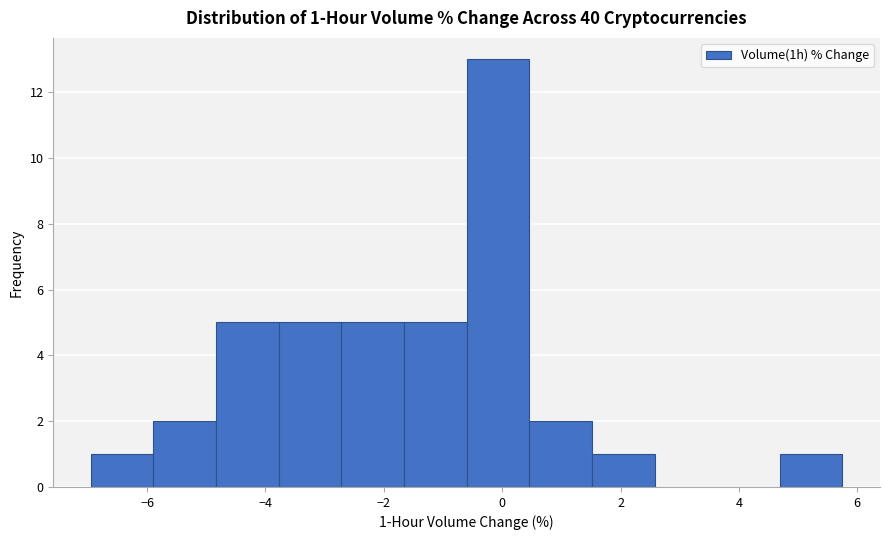

Over which range of the x-axis is the bar tallest?

-0.6 to 0.4